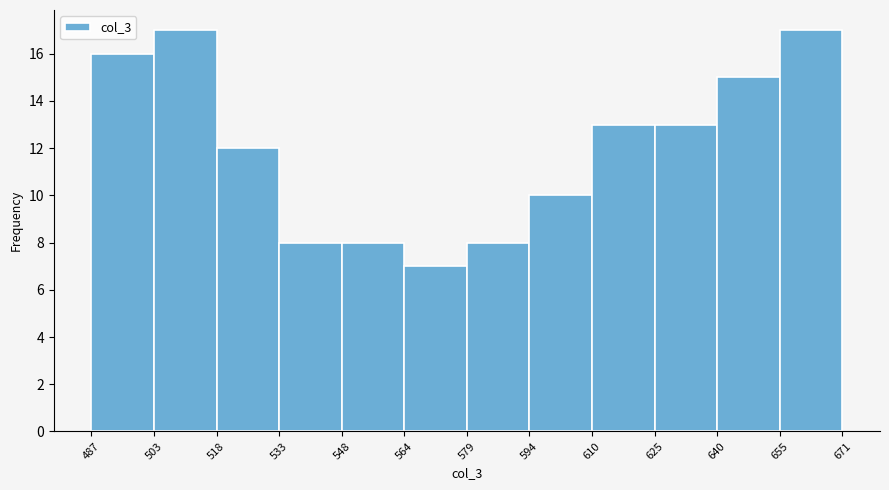

How tall is the bar that spans 518 to 533 on the x-axis? The values are not printed on the chart, so give them approximately, as read against the axis.

12